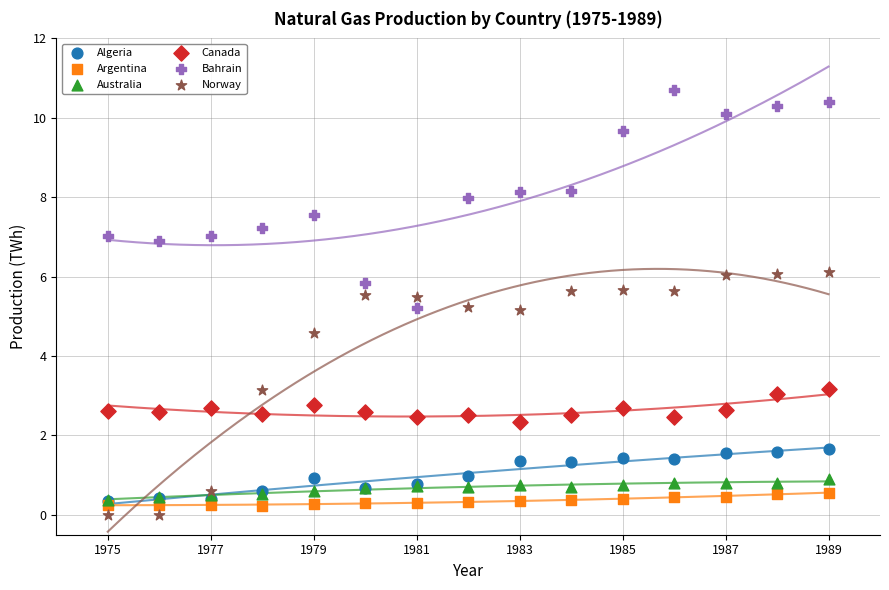

Which series reaches the maximum Y coordinate?

Bahrain